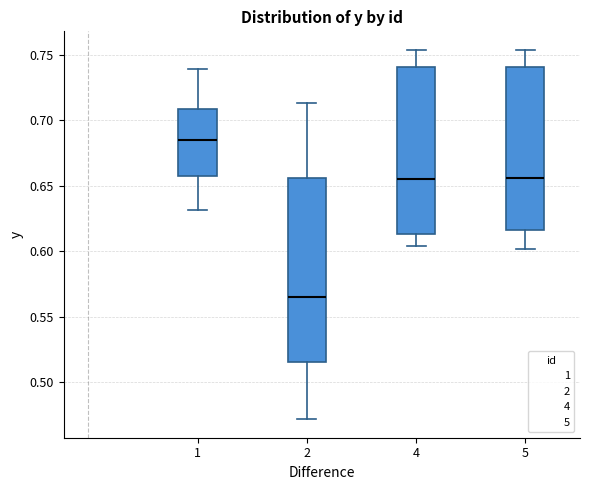

Reading left to right, transcribe this box plot: for each box, give where its median line is, the range the box spans, and where its two whiskers end, as read against the y-axis. The values are not printed on the chart, so give them approximately, as read against the axis.

1: median 0.685, box 0.660 to 0.710, whiskers 0.630 to 0.740
2: median 0.565, box 0.515 to 0.655, whiskers 0.470 to 0.715
4: median 0.655, box 0.615 to 0.740, whiskers 0.605 to 0.755
5: median 0.655, box 0.615 to 0.740, whiskers 0.600 to 0.755